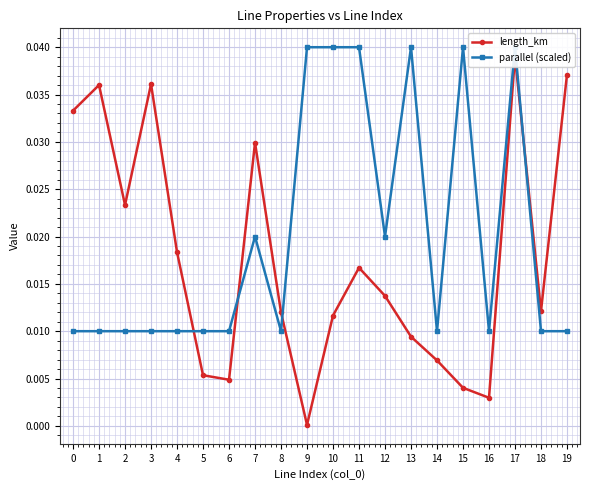

The value of parallel (scaled) at 11 is 0.0. True or false?

True